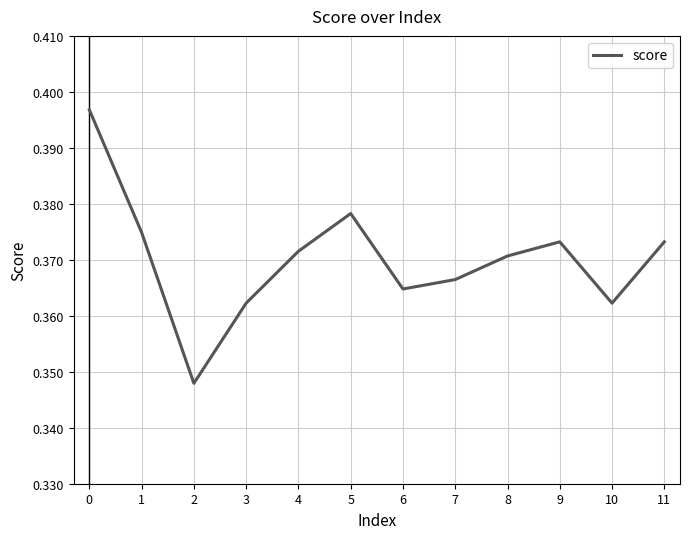

The value at 0 is 0.2. True or false?

False